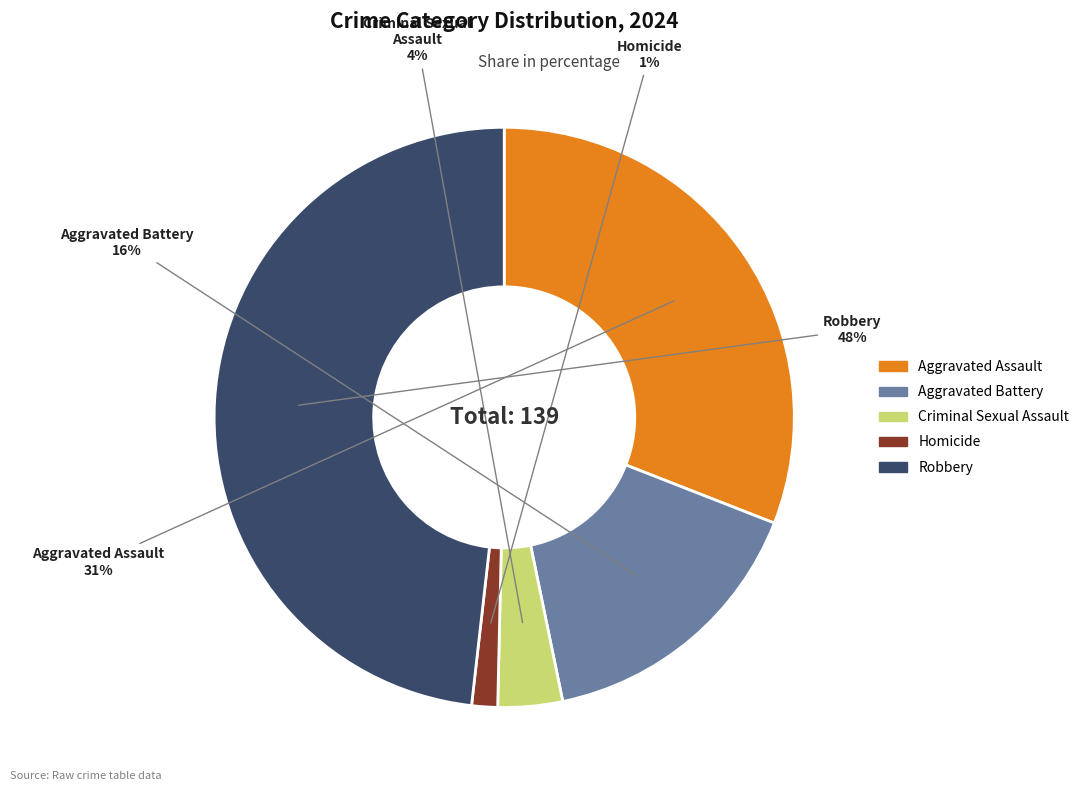

Which has a higher value, Homicide or Aggravated Assault?

Aggravated Assault